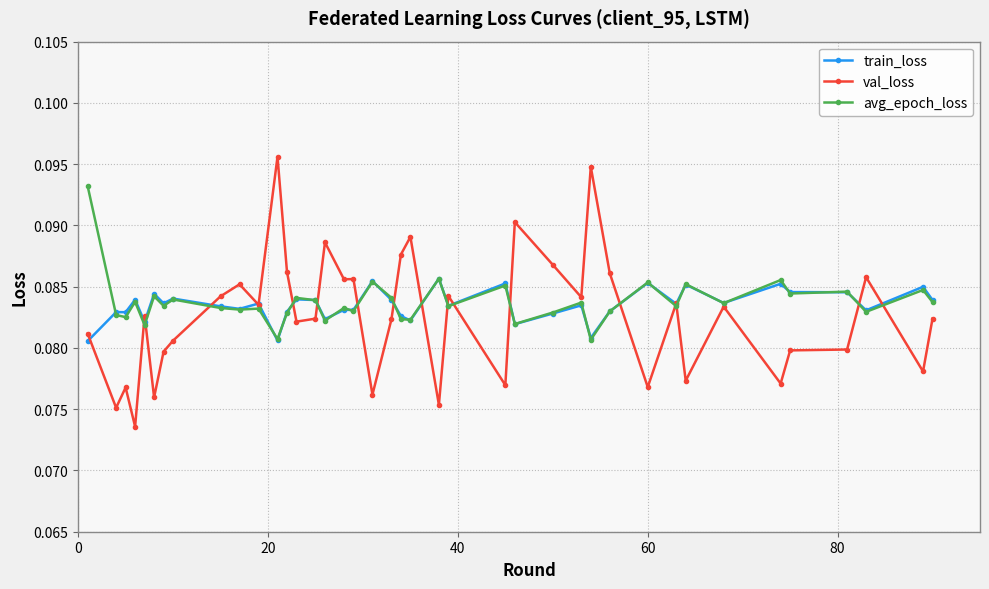

True or false: train_loss has more than 2 interior local peaks.

True